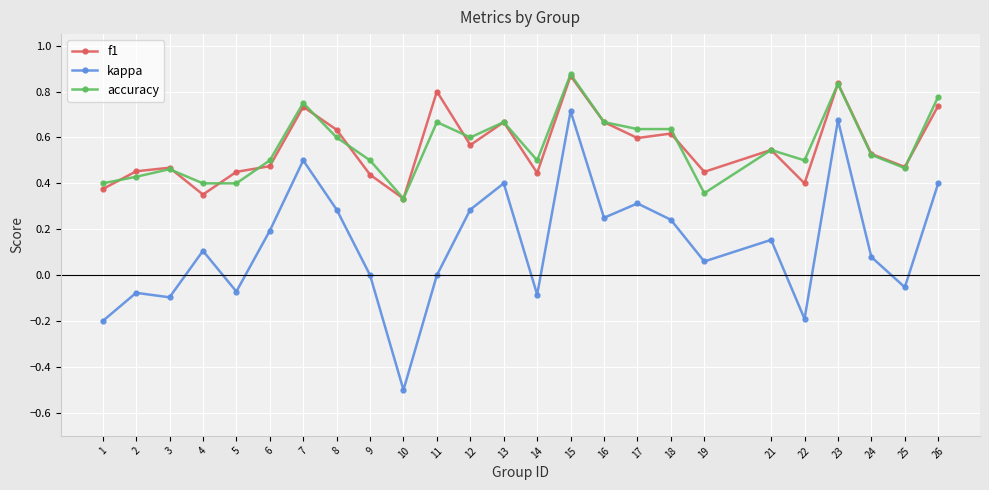

Is this an area chart (filled region under the line)?

No